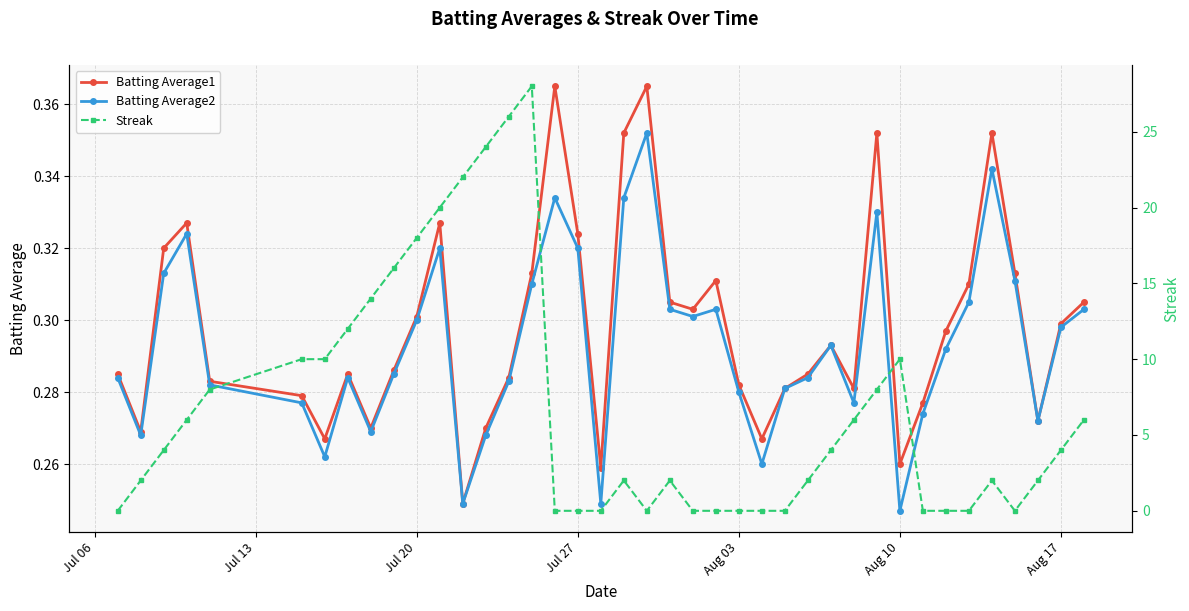

Count the Batting Average1 values in the range 0 to 1.

40